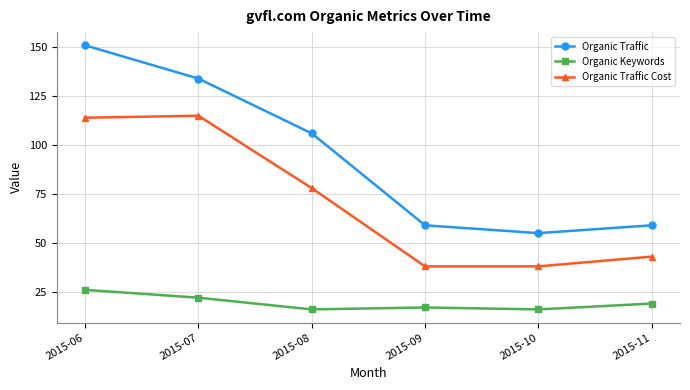

List the series in order of their overall mean, lowest first.

Organic Keywords, Organic Traffic Cost, Organic Traffic